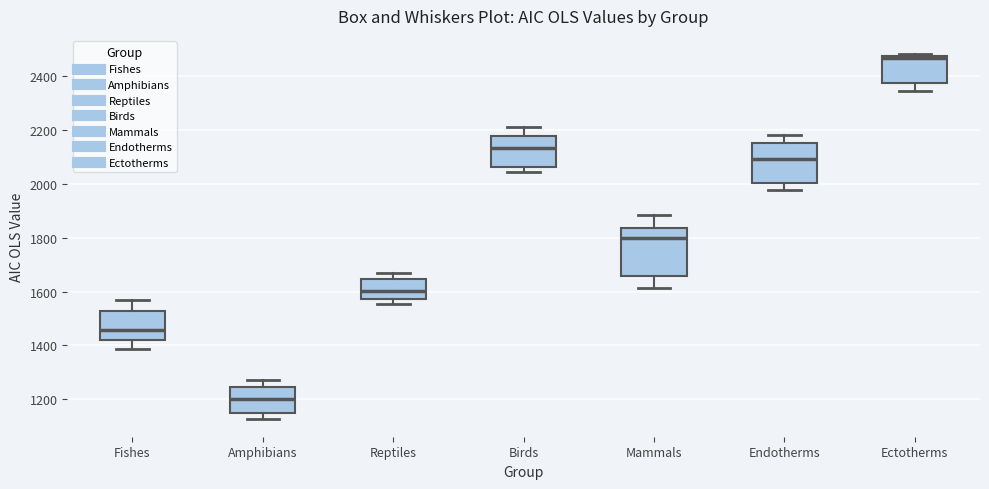

Comparing the boxes themselves (not the whiskers), which one is the tallest?

Mammals